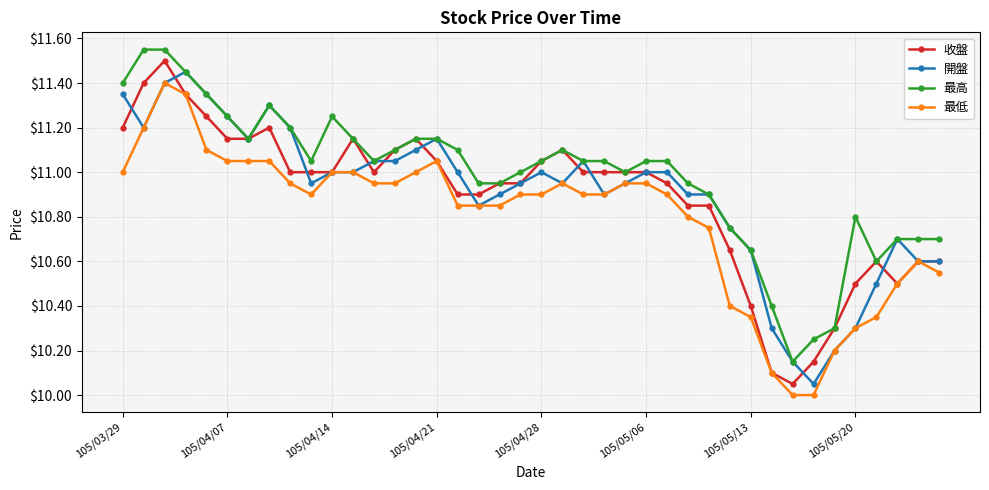

True or false: 最低 has more than 1 interior local peaks.

True